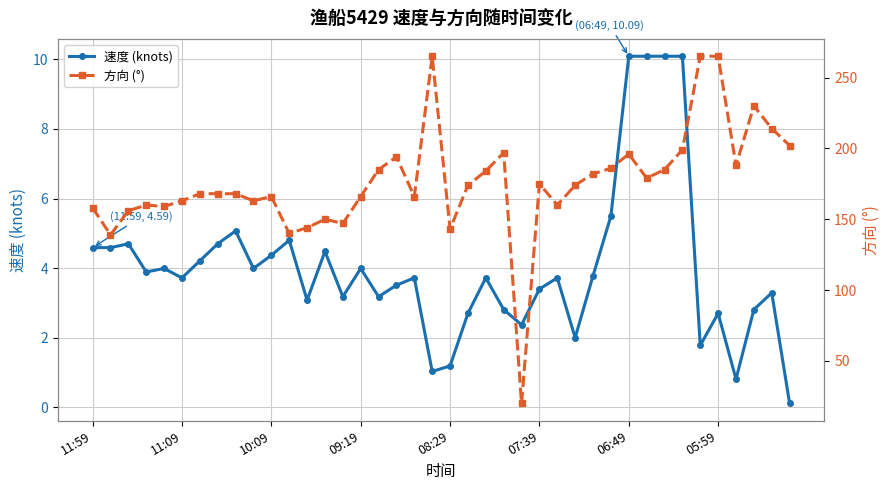

The 速度 (knots) series shows 10.1 at 32. True or false?

True